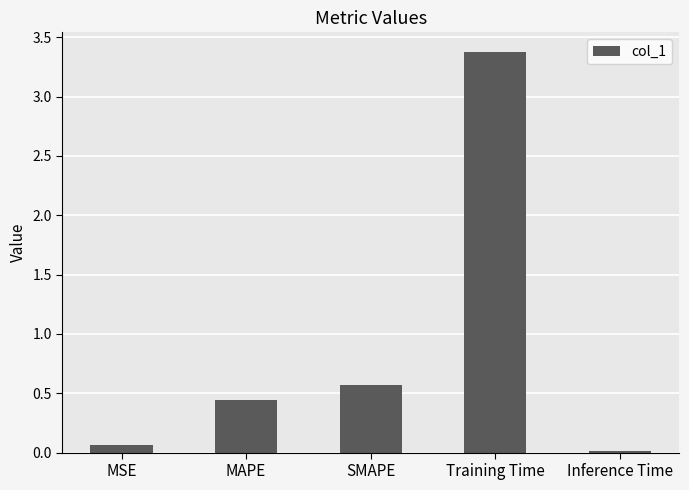

Which label corresponds to the smallest value in the chart?

Inference Time